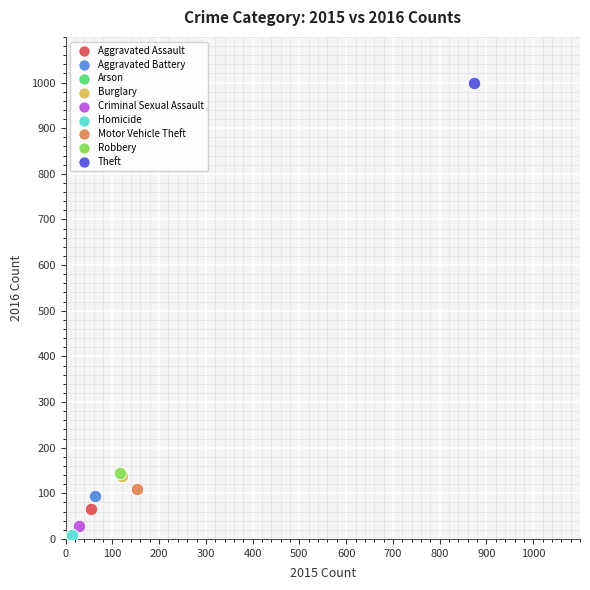

Which series contains the highest Y value?

Theft